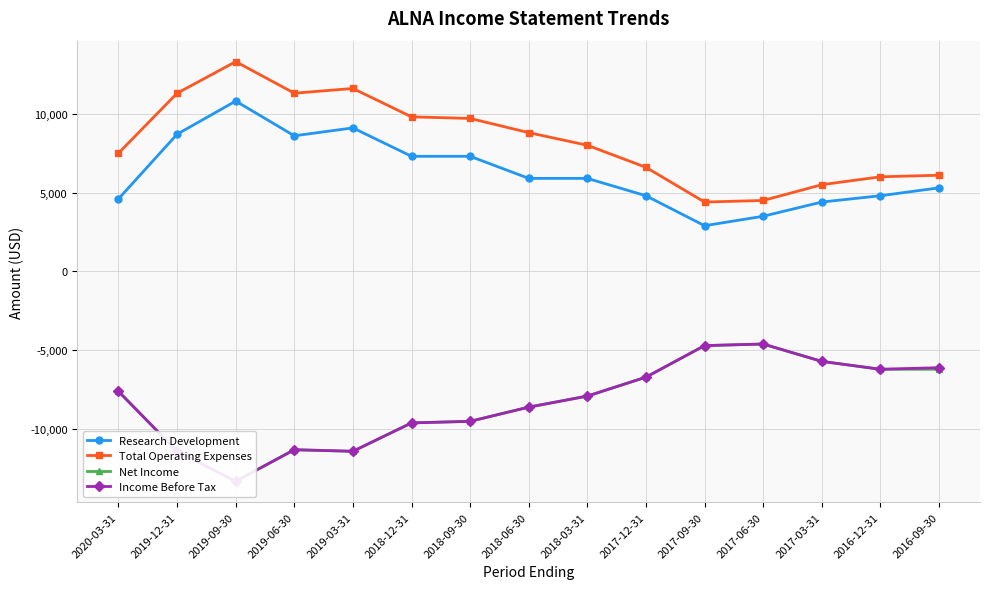

True or false: Net Income and Research Development cross at least once.

False